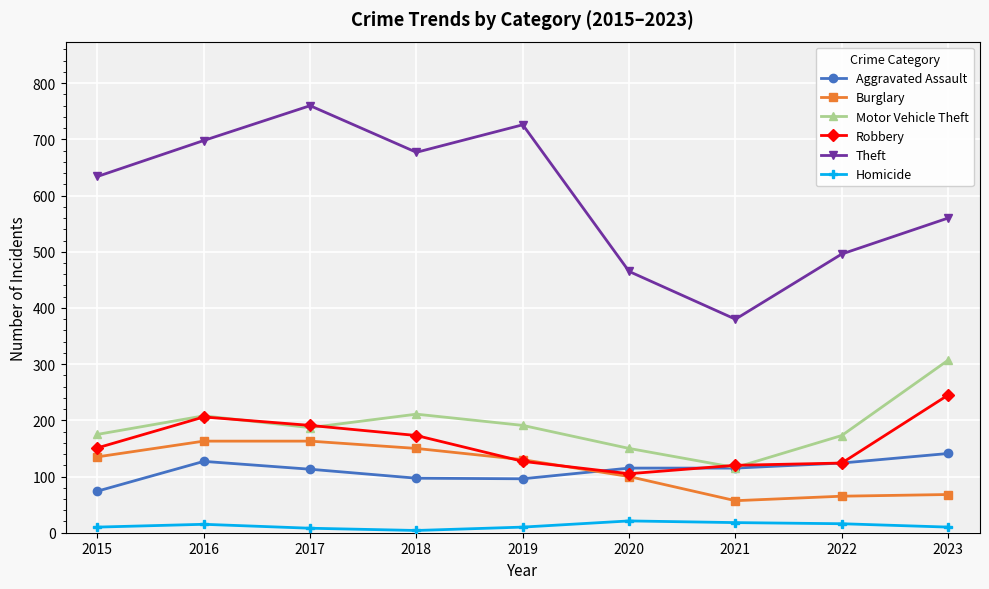

How many lines are shown in the chart?

6